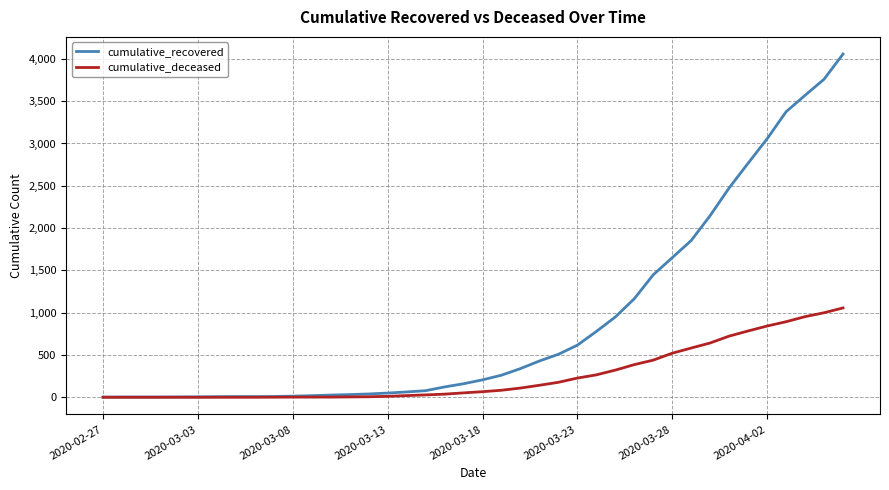

Which series has the widest spread of values?

cumulative_recovered